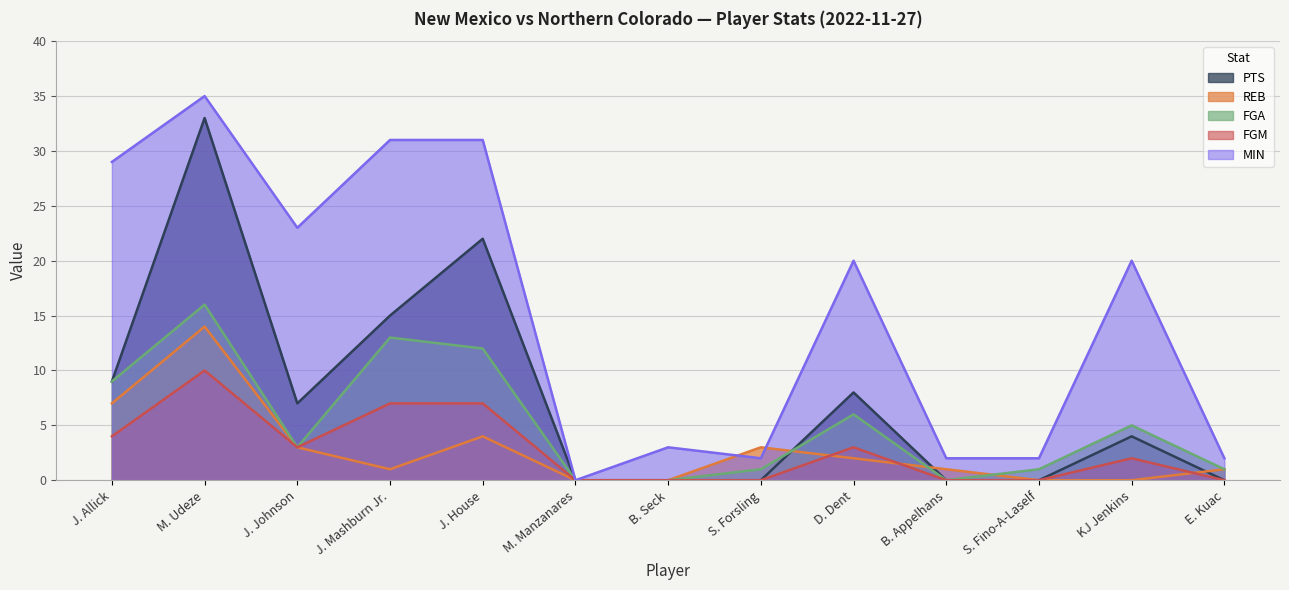

Rank the series at J. Johnson from highest to lowest value.

MIN, PTS, REB, FGA, FGM